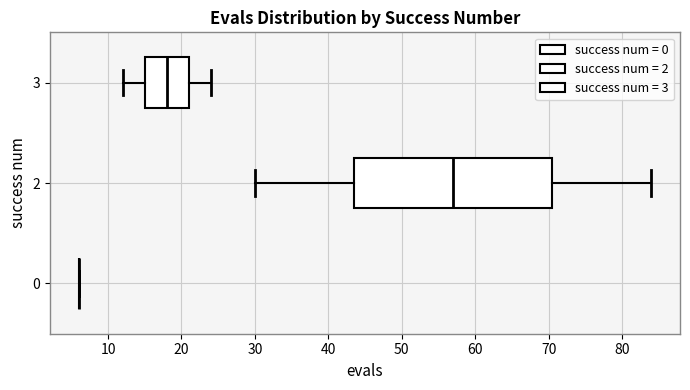

Reading bottom to top, transcribe this box plot: for each box, give where its median line is, the range the box spans, and where its two whiskers end, as read against the x-axis. The values are not printed on the chart, so give them approximately, as read against the axis.

0: box collapsed to a line at 6, whiskers 6 to 6
2: median 57, box 44 to 71, whiskers 30 to 84
3: median 18, box 15 to 21, whiskers 12 to 24